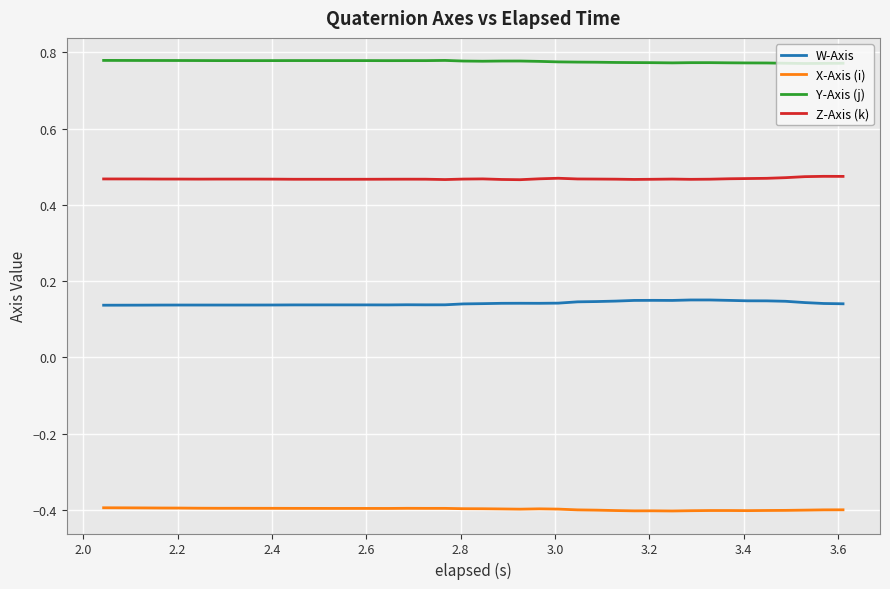

What is the minimum value for X-Axis (i)?

-0.4